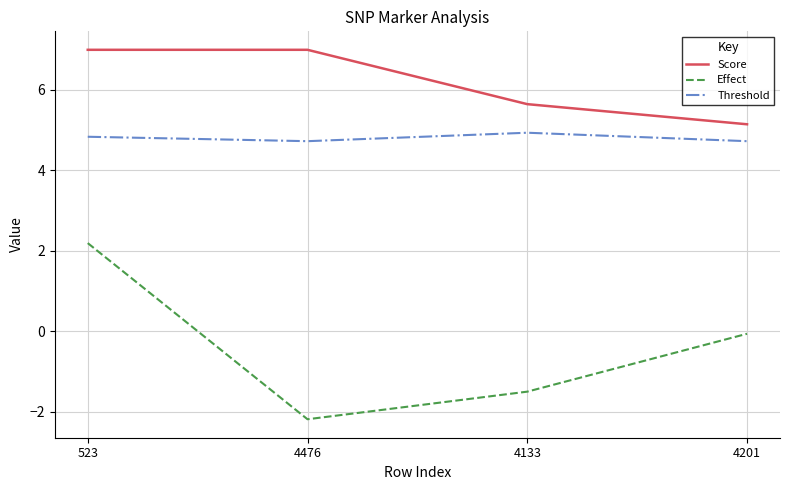

What is the approximate value of Effect at 4476?

-2.2